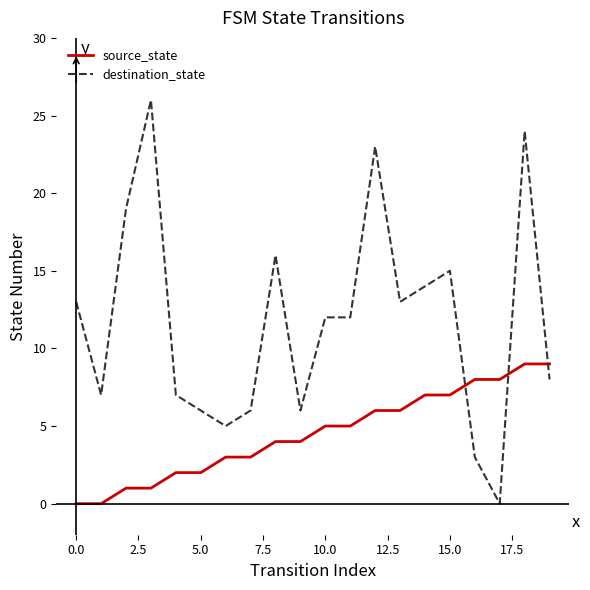

Which series has the widest spread of values?

destination_state